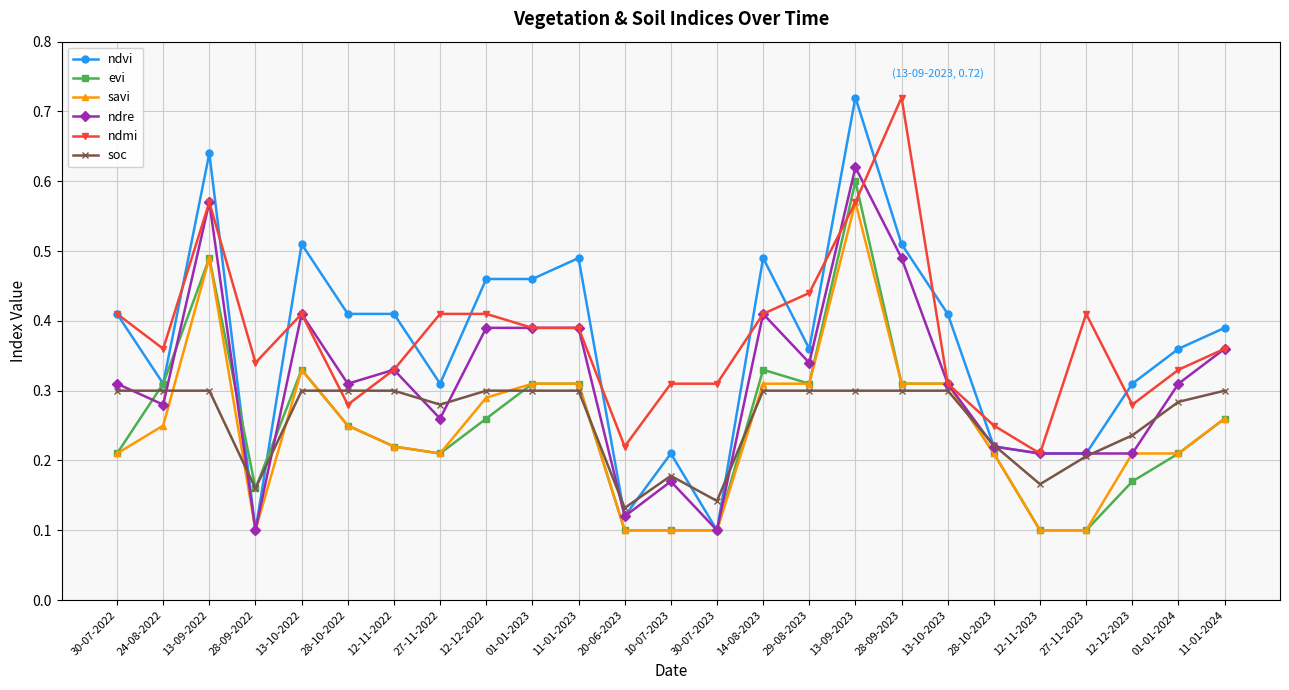

The soc series shows 0.3 at 01-01-2024. True or false?

True